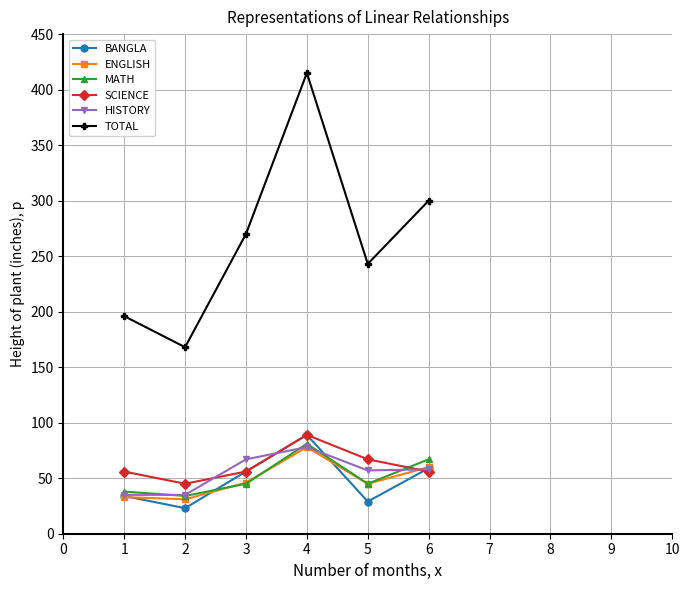

What is the sum of the BANGLA values at 2 and 1?

57